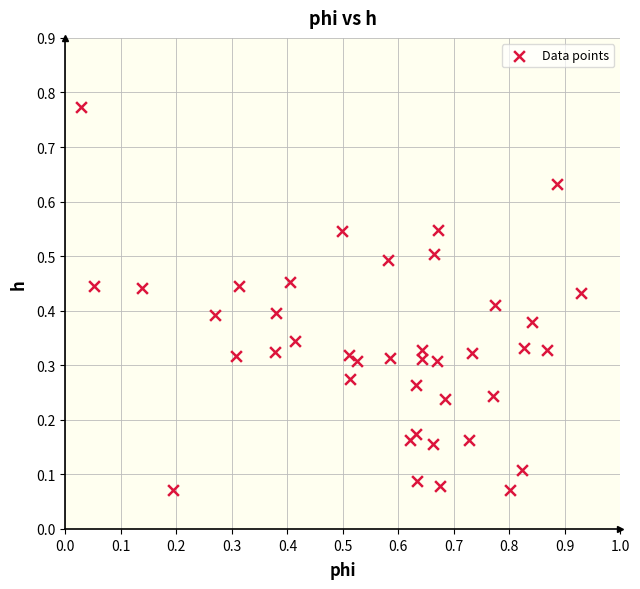

What is the range of X values (max minus min)?

0.9